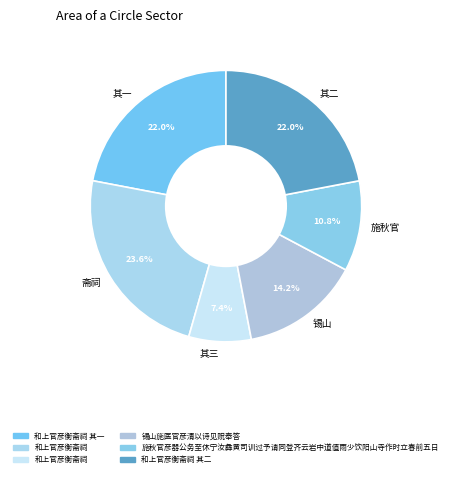

What is the ratio of the value at 其二 to the value at 其一?

1.0